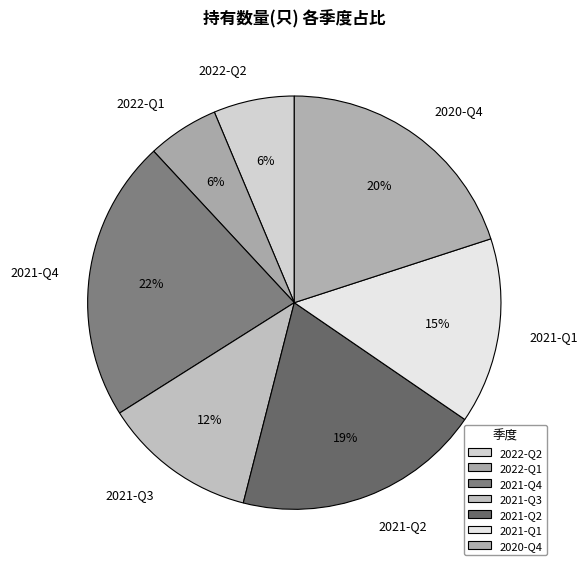

To the nearest percent, what percentage of the pie is 2020-Q4?

20%